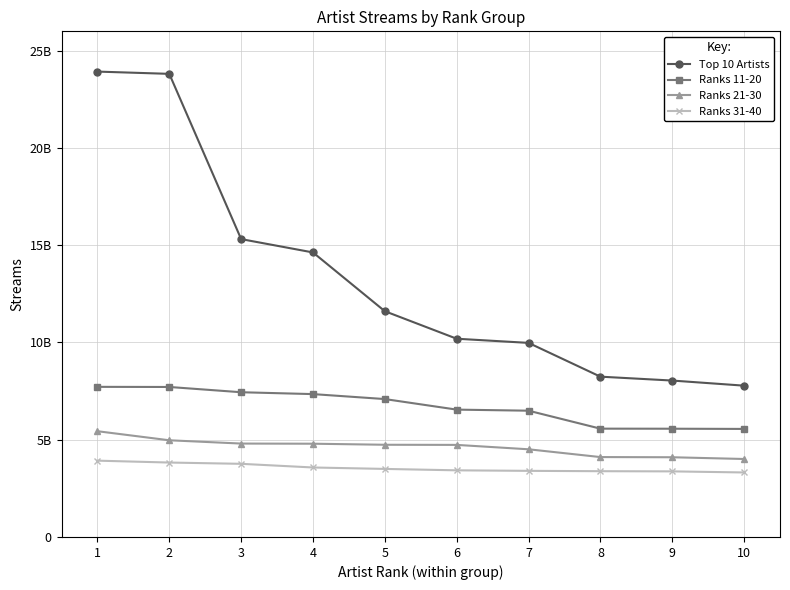

Reading left to right, what are all the values shown in this chart?

Top 10 Artists: 23.9	23.8	15.3	14.6	11.6	10.2	10.0	8.2	8.0	7.8
Ranks 11-20: 7.7	7.7	7.4	7.3	7.1	6.5	6.5	5.6	5.6	5.6
Ranks 21-30: 5.4	5.0	4.8	4.8	4.7	4.7	4.5	4.1	4.1	4.0
Ranks 31-40: 3.9	3.8	3.8	3.6	3.5	3.4	3.4	3.4	3.4	3.3